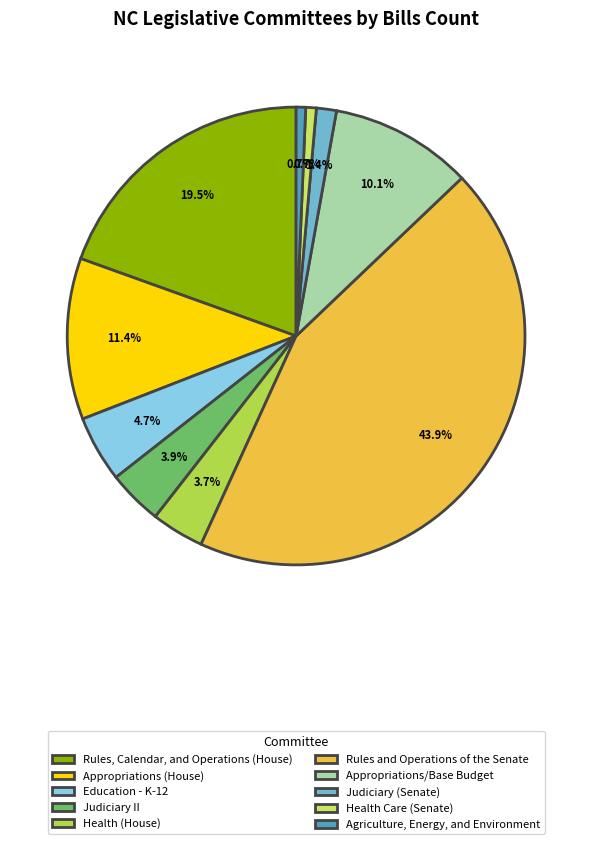

What percentage is the Agriculture, Energy, and Environment slice, to the nearest percent?

1%